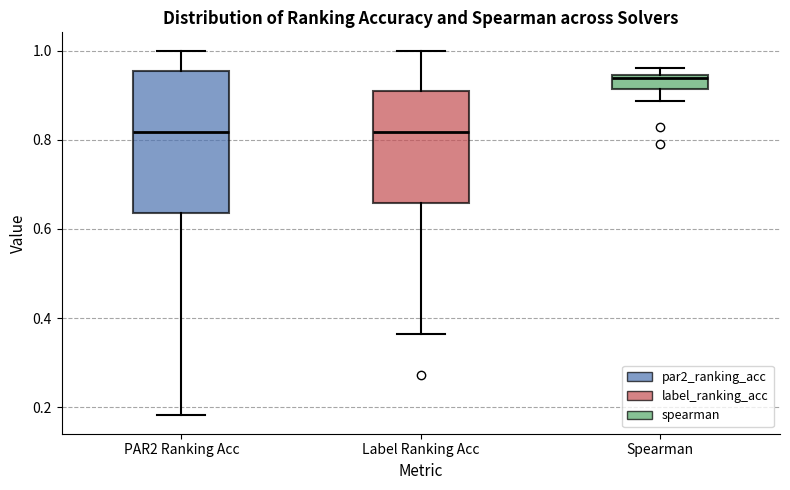

Comparing the boxes themselves (not the whiskers), which one is the tallest?

PAR2 Ranking Acc